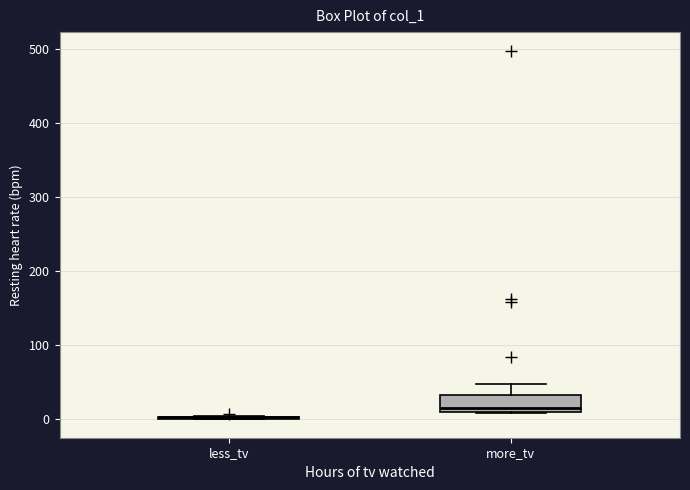

Reading left to right, transcribe this box plot: for each box, give where its median line is, the range the box spans, and where its two whiskers end, as read against the y-axis. The values are not printed on the chart, so give them approximately, as read against the axis.

less_tv: box collapsed to a line at 0, whiskers 0 to 10
more_tv: median 20, box 10 to 30, whiskers 10 to 50